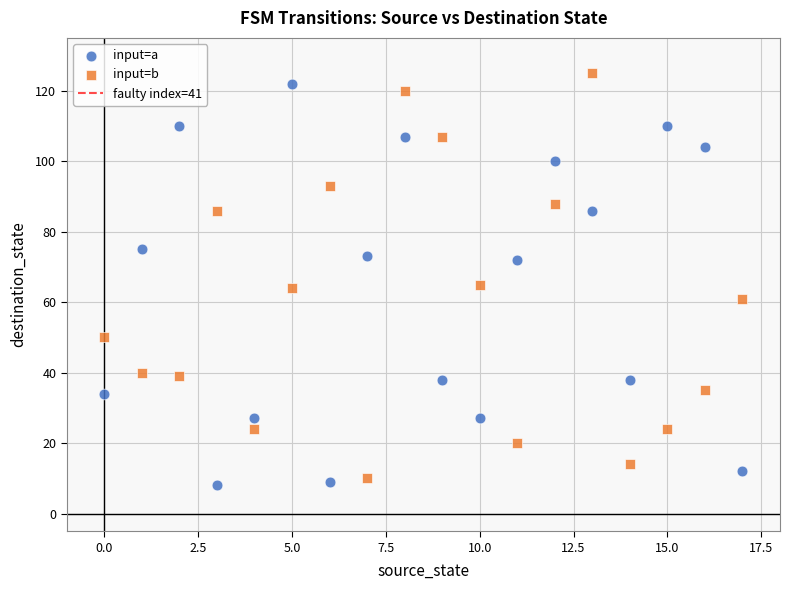

Across all data points, what is the range of Y values (max minus min)?

117